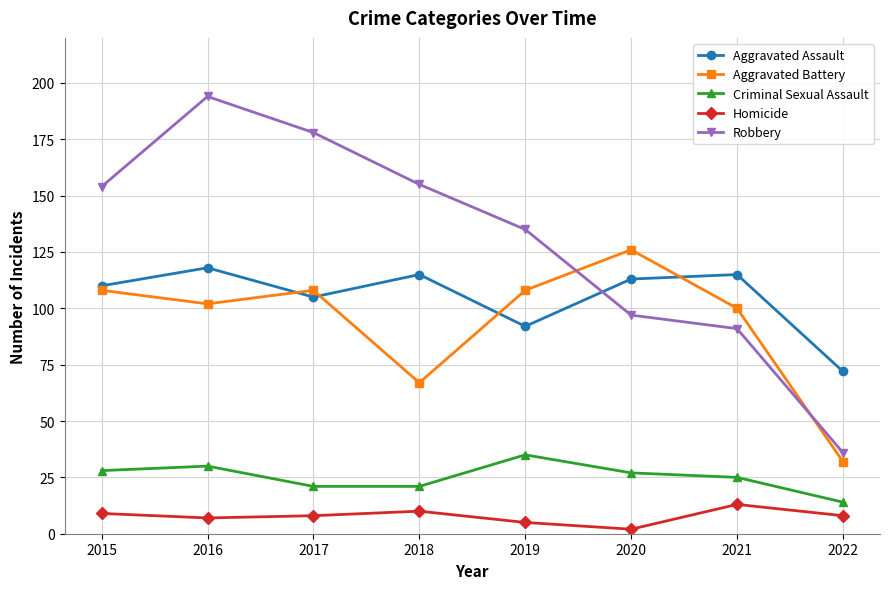

What is the spread (max minus min) of values at 2016?

187